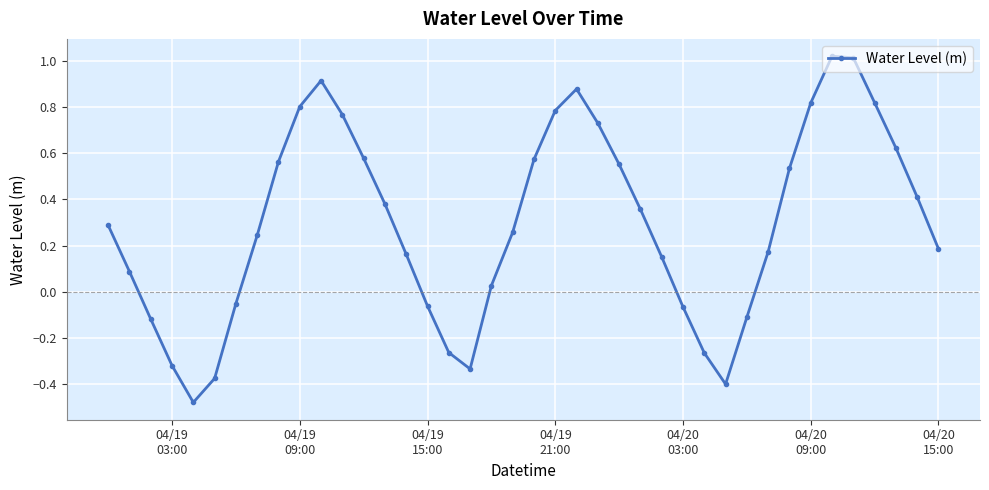

How many points are lower than both their immediate neighbors (excluding endpoints)?

3